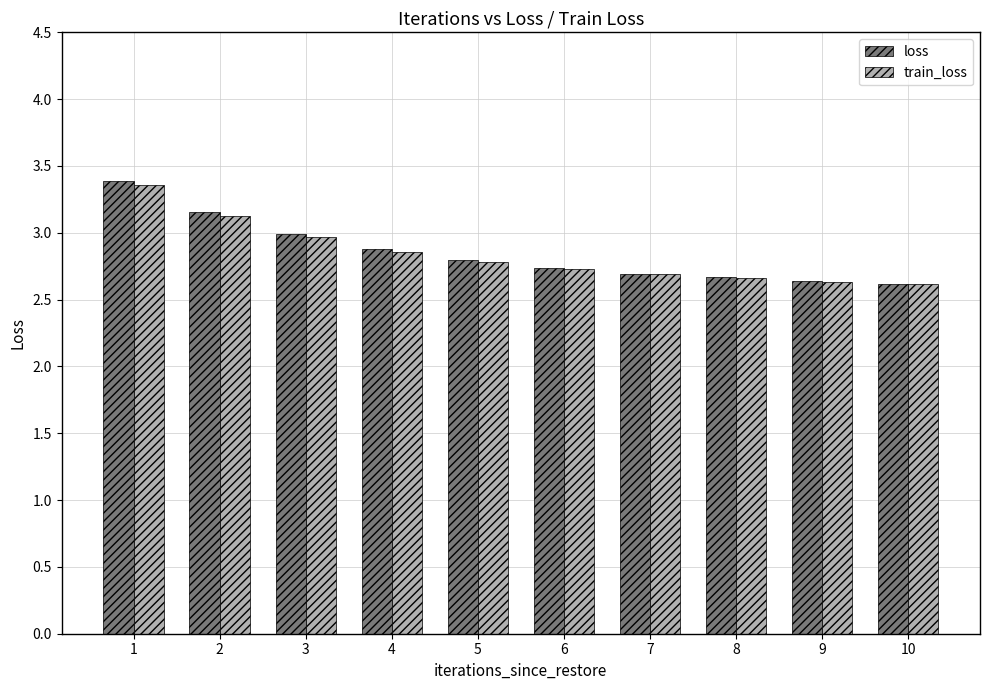

How many bars are there in each group?

2